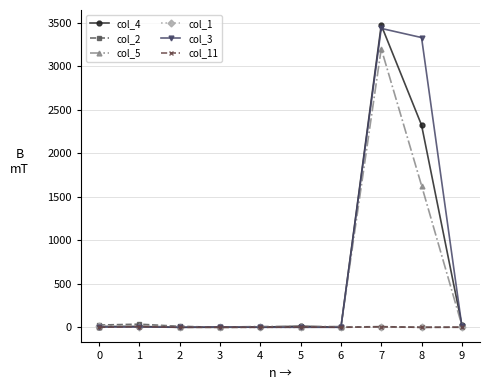

How many series are shown in this chart?

6